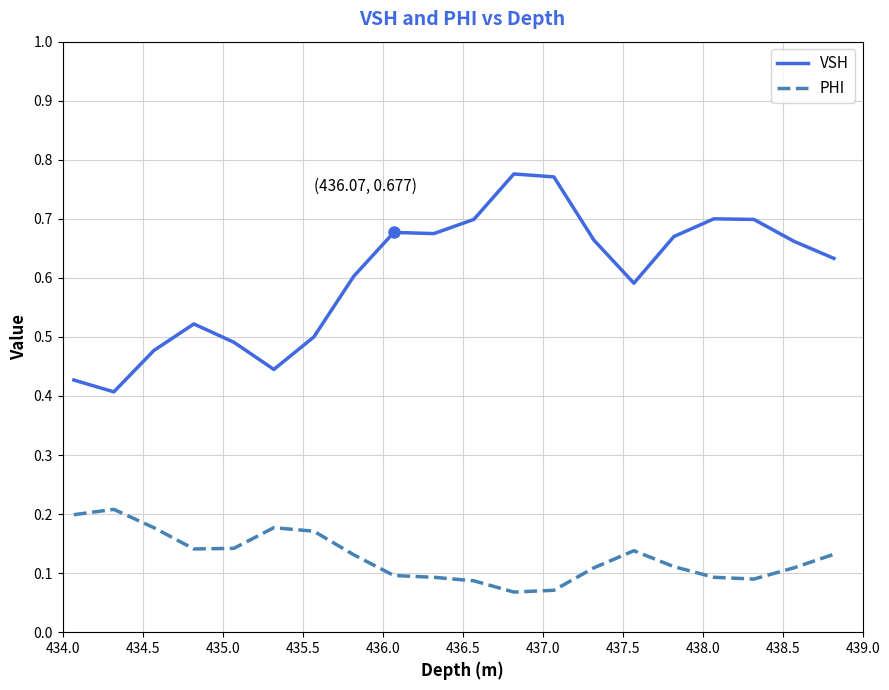

Which series has the widest spread of values?

VSH